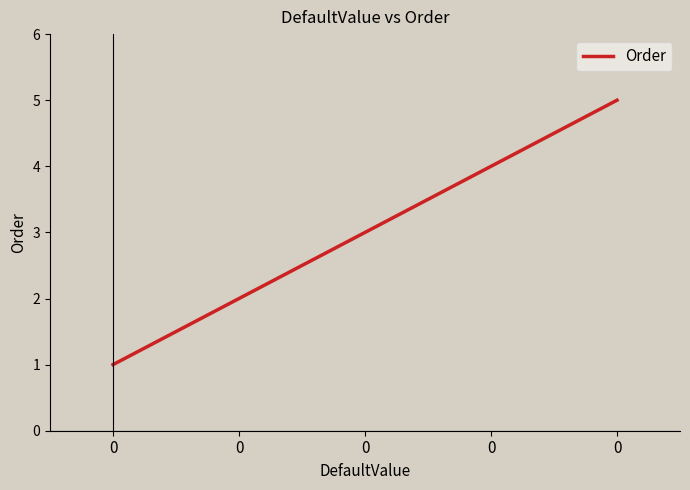

Count the values in the range 2 to 4.

3